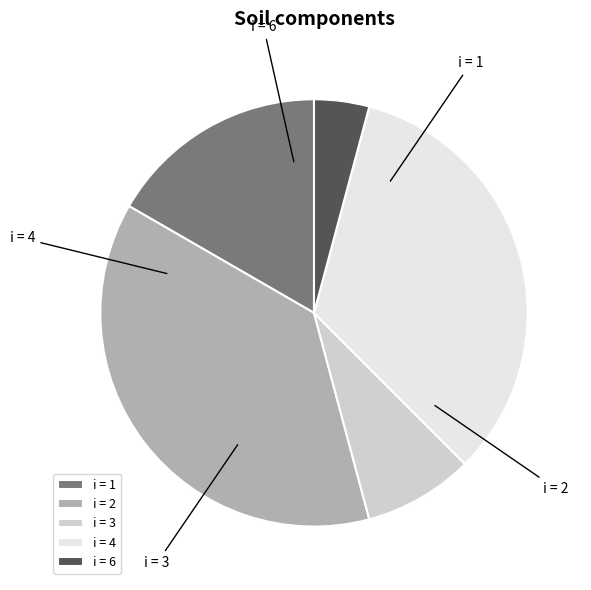

Rank the categories by value from highest to lowest.

2, 4, 1, 3, 6